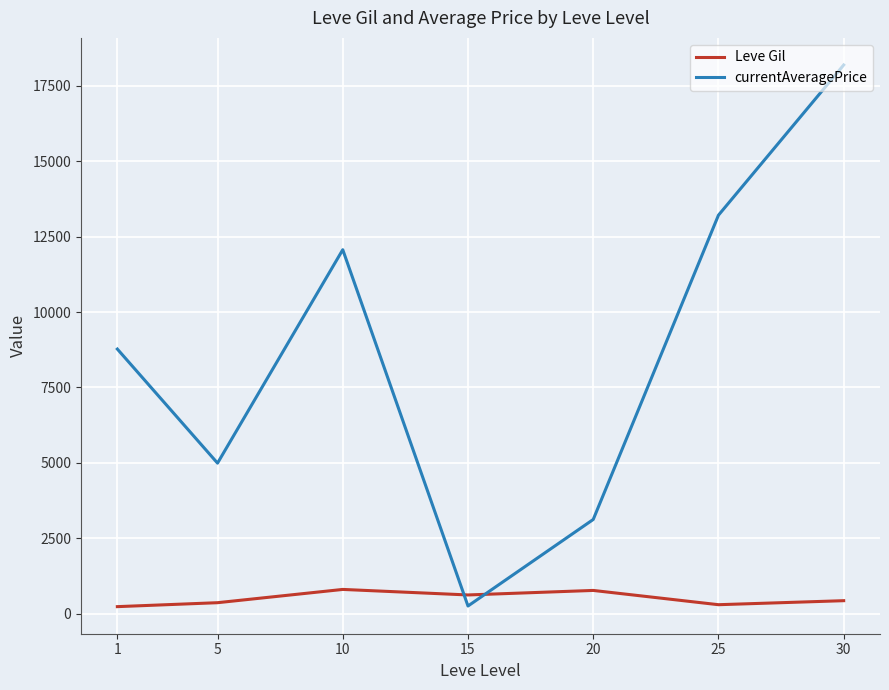

Which series has the largest range (max minus min)?

currentAveragePrice